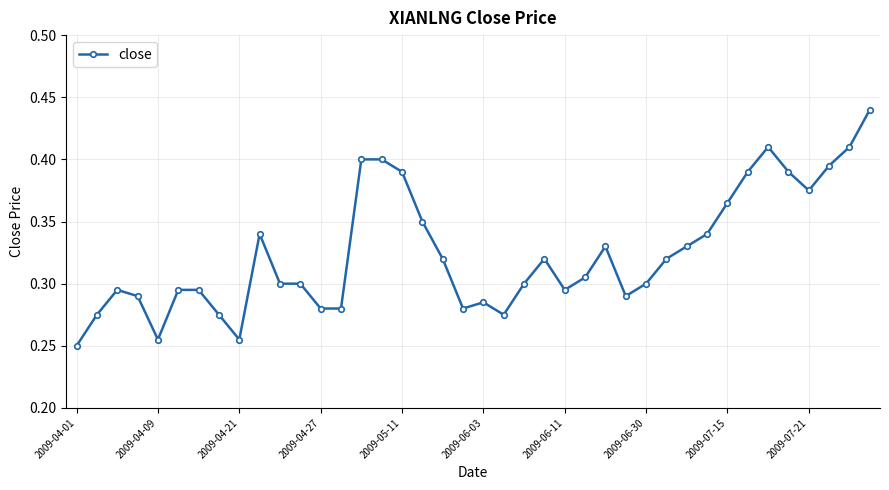

What is the sum of all values?

13.0